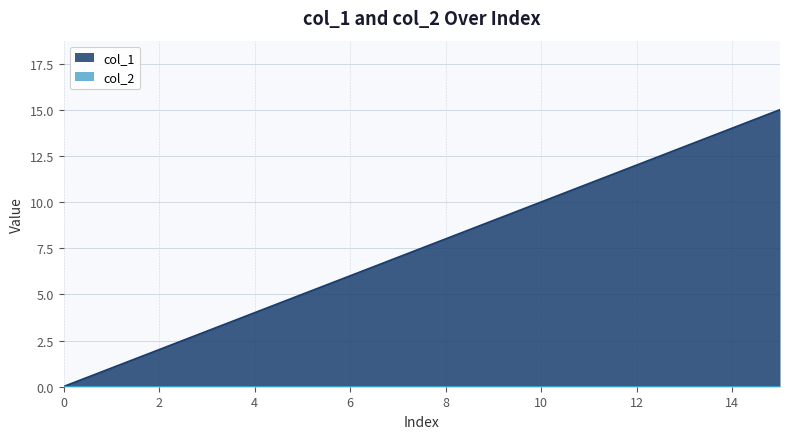

What is the value of the 8th point from the left?

7